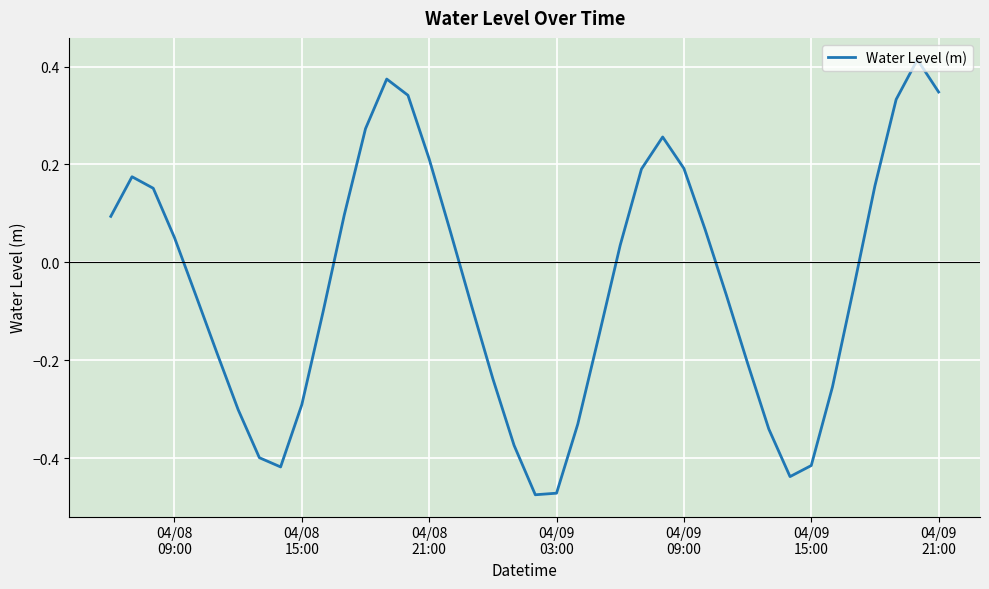

What is the difference between the maximum and minimum values?

0.9